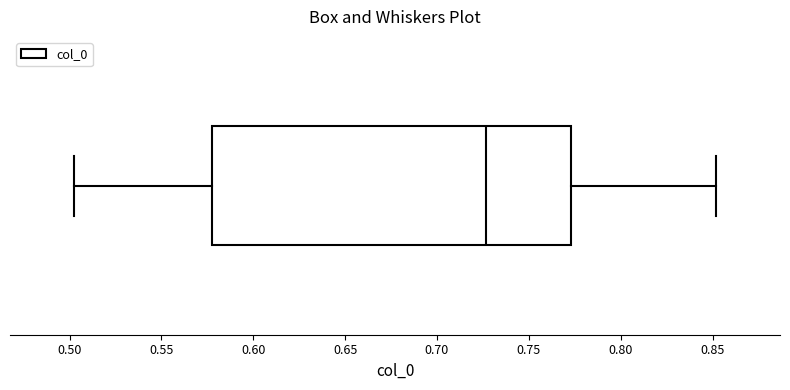

Transcribe this box plot: give where the median line is, the range the box spans, and where the two whiskers end, as read against the x-axis. The values are not printed on the chart, so give them approximately, as read against the axis.

median 0.725, box 0.575 to 0.775, whiskers 0.505 to 0.850